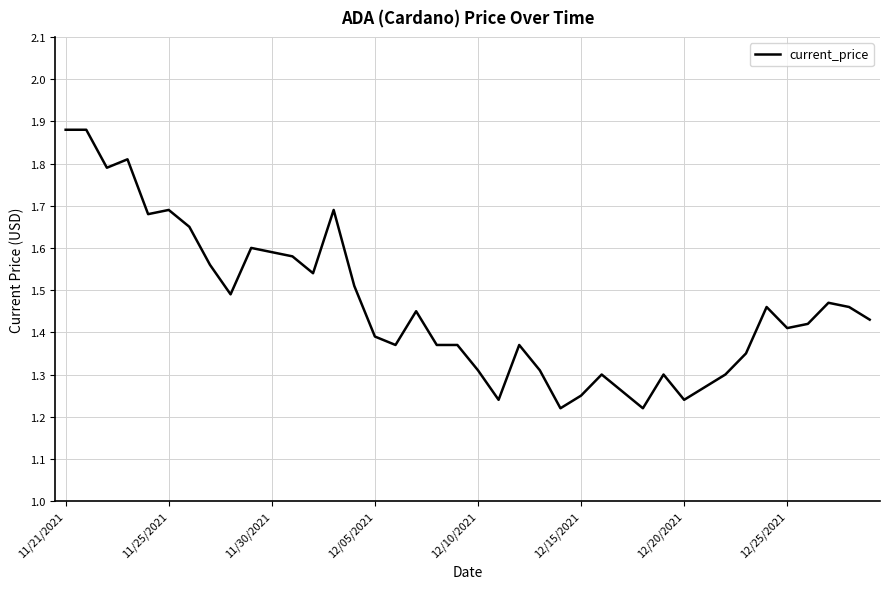

The chart shows a value of 2.2 at 12/10/2021. True or false?

False